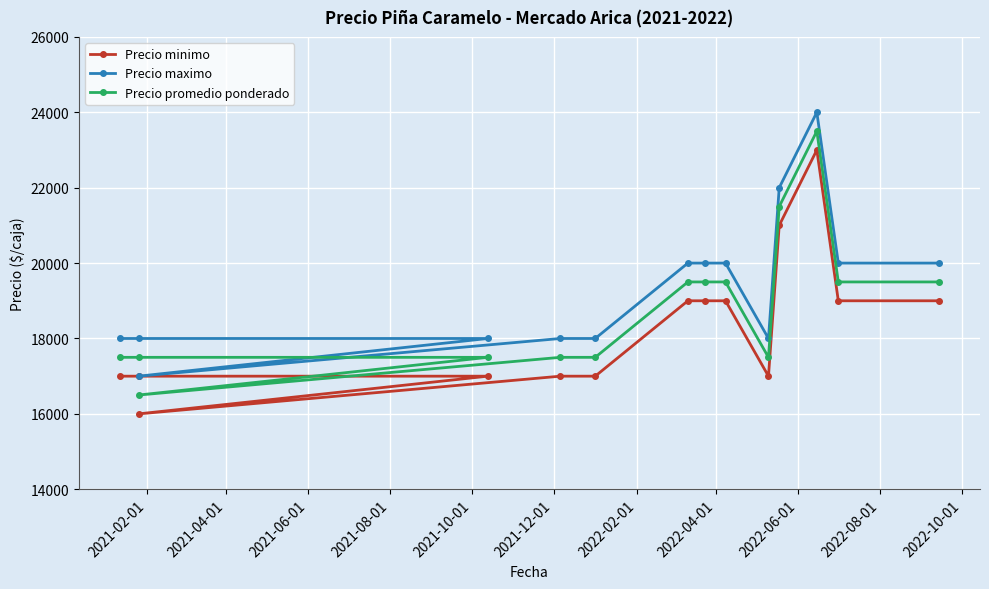

What is the highest value of the Precio maximo series?

24000